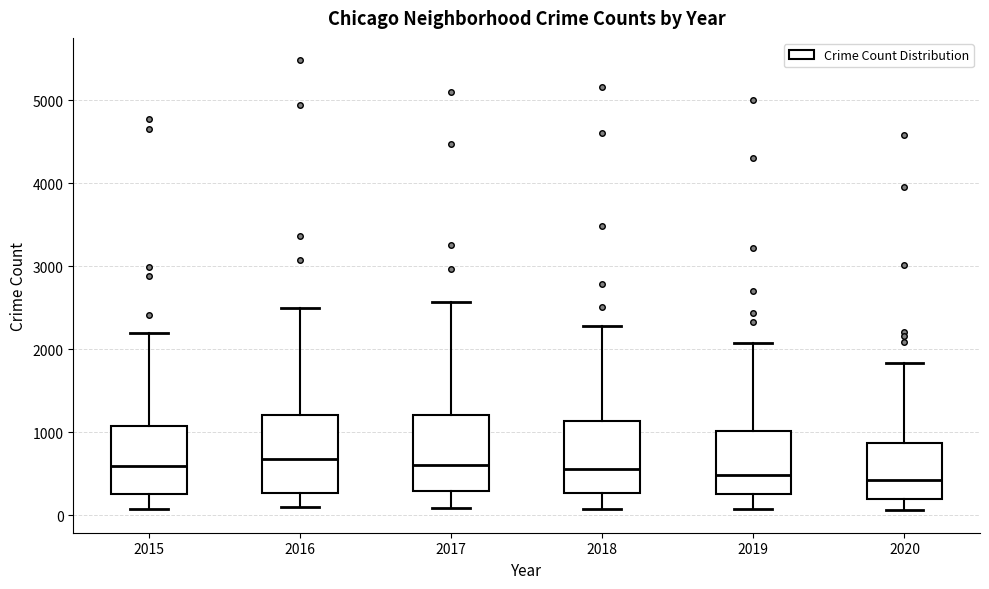

Where does the upper whisker of the box at x = 2016 end on the y-axis? The values are not printed on the chart, so give them approximately, as read against the axis.

2500